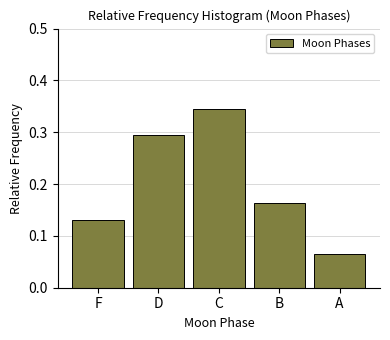

At which category does the chart reach its peak across all series?

C